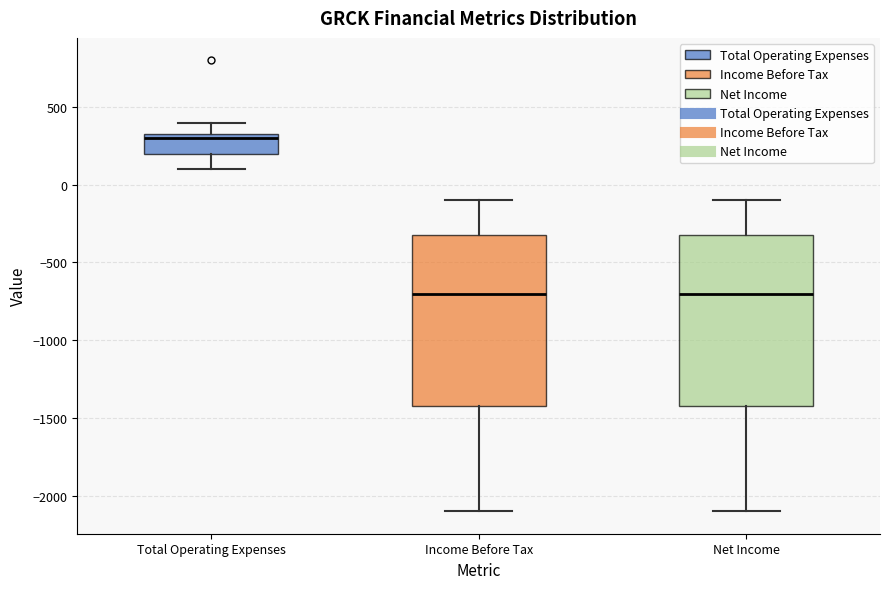

Reading left to right, transcribe this box plot: for each box, give where its median line is, the range the box spans, and where its two whiskers end, as read against the y-axis. The values are not printed on the chart, so give them approximately, as read against the axis.

Total Operating Expenses: median 300, box 200 to 350, whiskers 100 to 400
Income Before Tax: median -700, box -1400 to -300, whiskers -2100 to -100
Net Income: median -700, box -1400 to -300, whiskers -2100 to -100